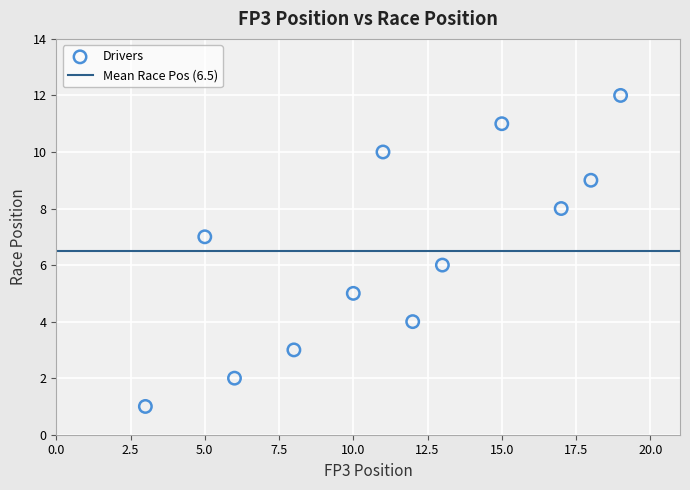

What is the average X value?

11